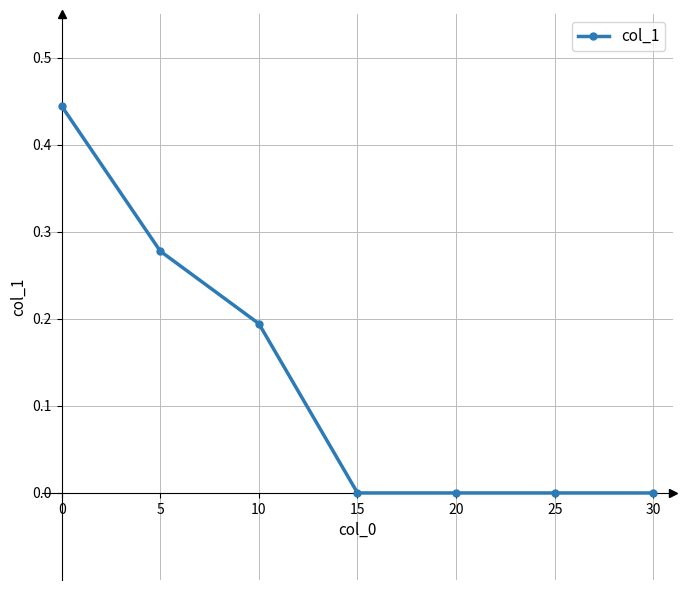

The value at 10 is 0.2. True or false?

True